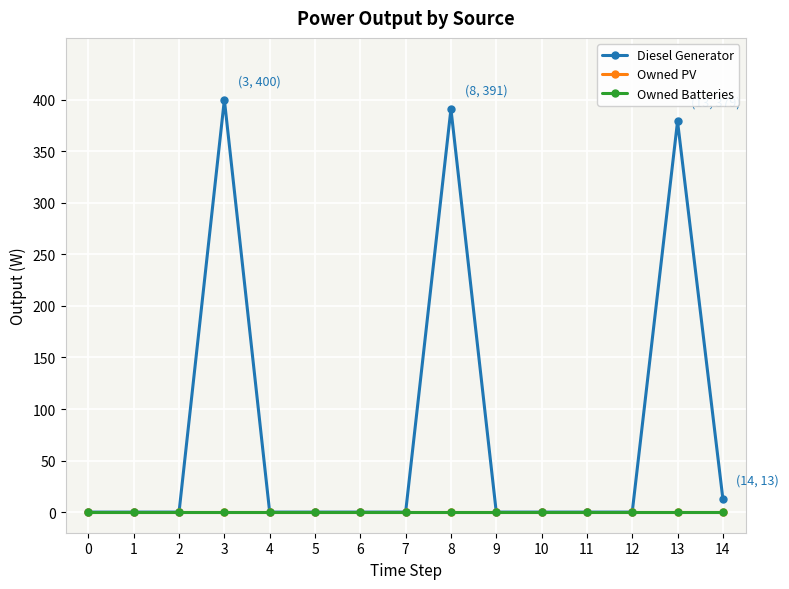

True or false: Owned Batteries has more than 2 interior local peaks.

False